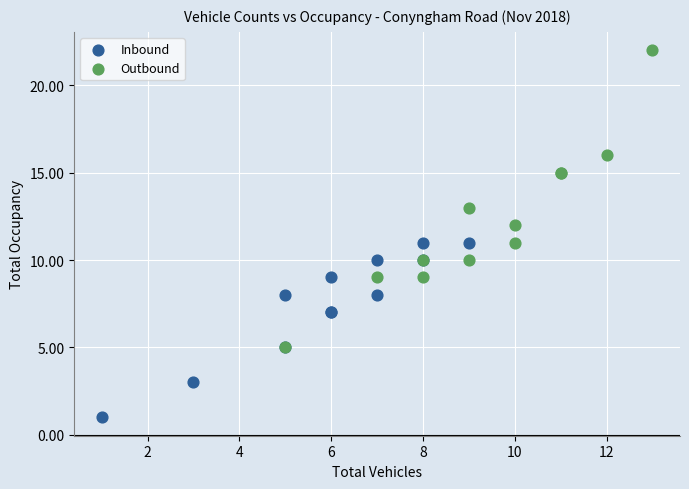

Which series has the widest spread of Y values?

Outbound